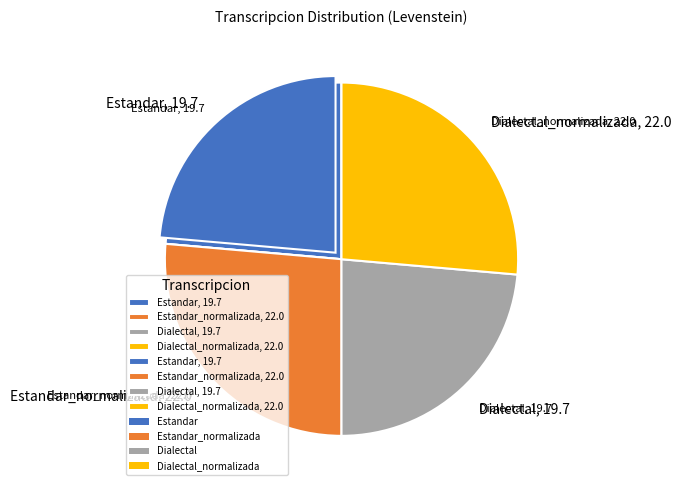

How much of the chart is everything except Estandar?

76.4%